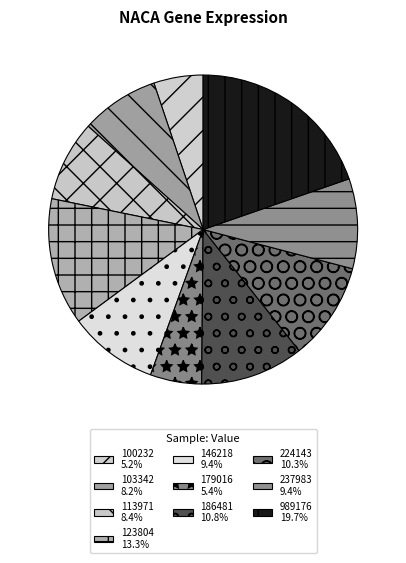

Count the number of slices in the pie.

10